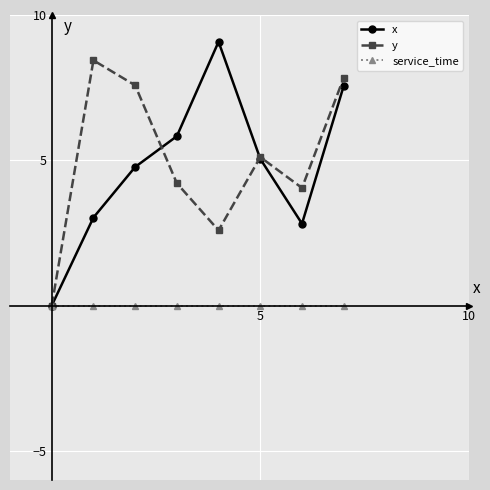

At how many categories does at least one series exceed 8?

2